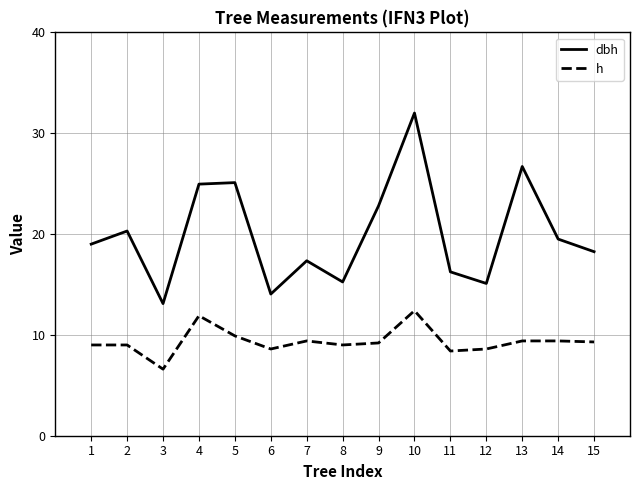

At which category does the chart reach its peak across all series?

10